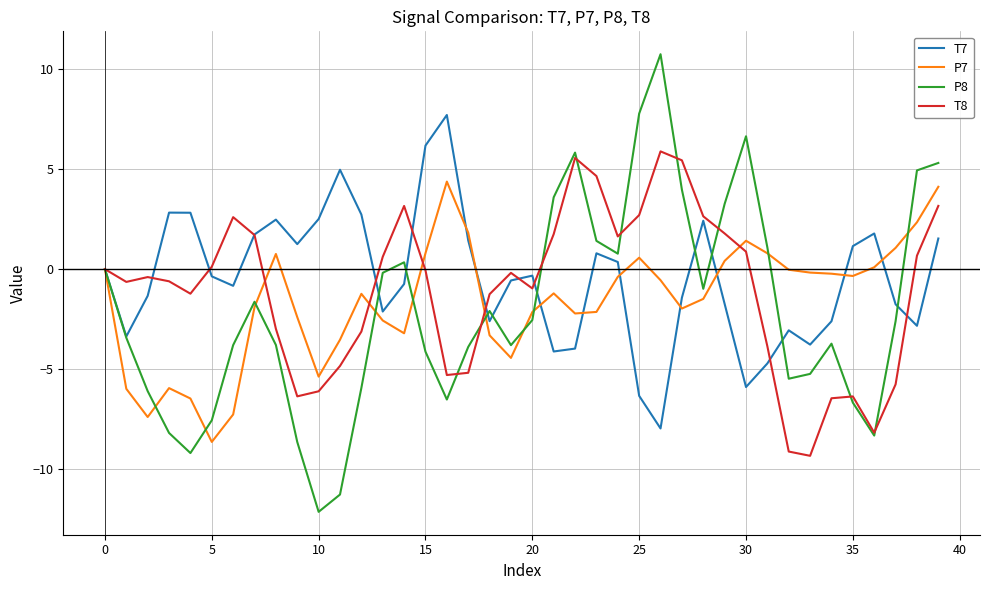

What is the maximum value for T7?

7.7